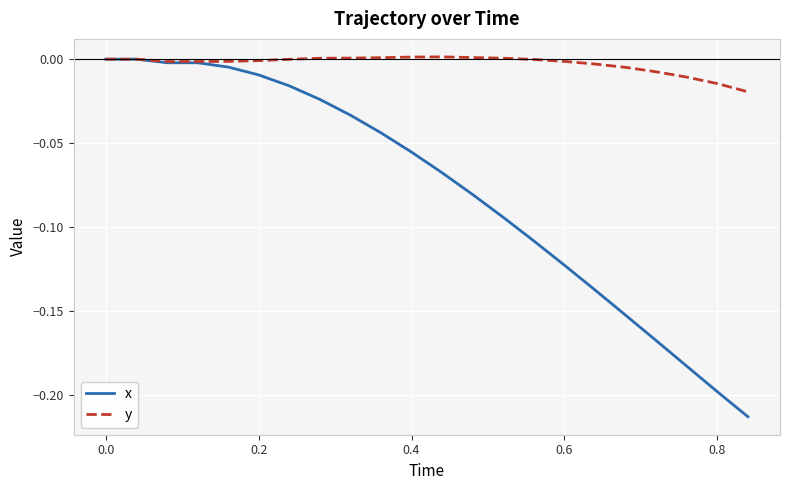

Which series has the widest spread of values?

x